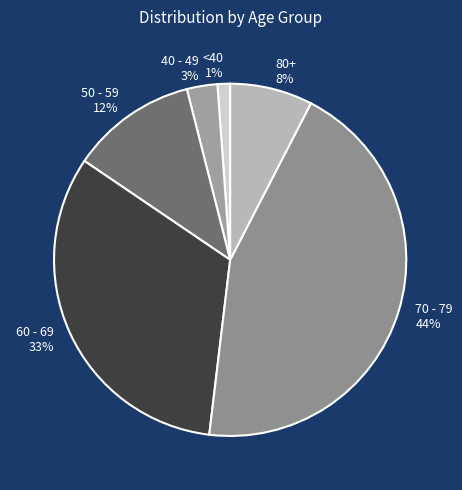

To the nearest percent, what portion does <40 1% represent?

1%